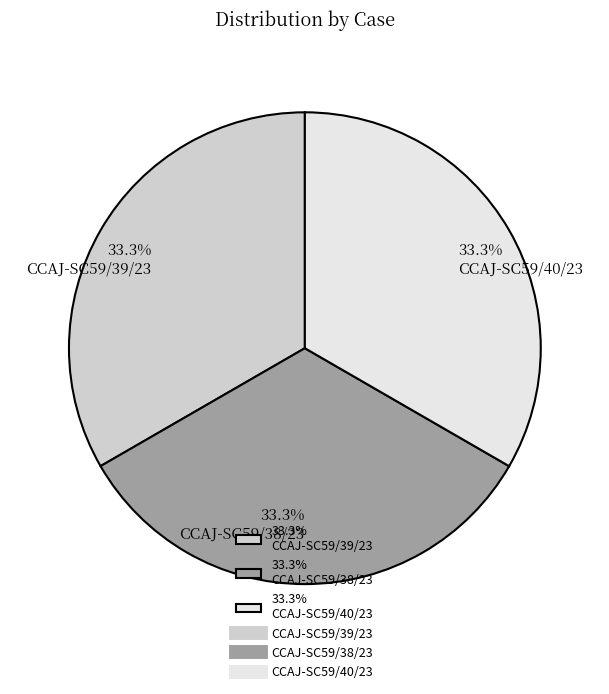

What is the ratio of the value at 33.3% CCAJ-SC59/40/23 to the value at 33.3% CCAJ-SC59/39/23?

1.0